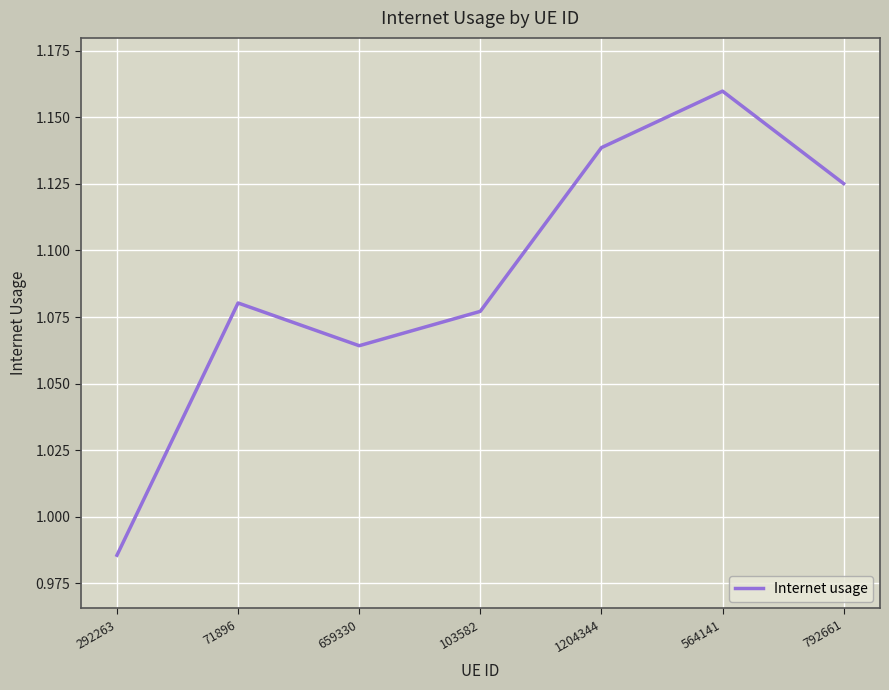

At which category does the chart reach its minimum across all series?

292263